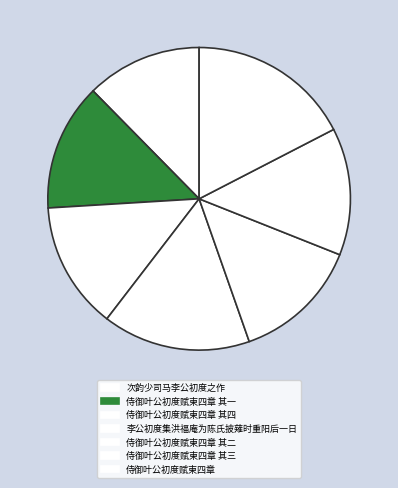

To the nearest percent, what is the difference between the largest and smallest slice percentages?

5%